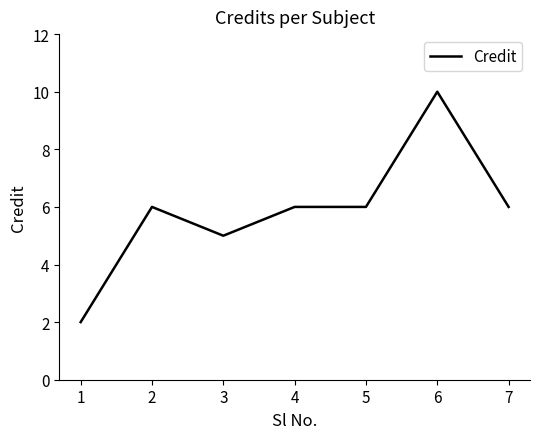

What is the maximum value shown in the chart?

10